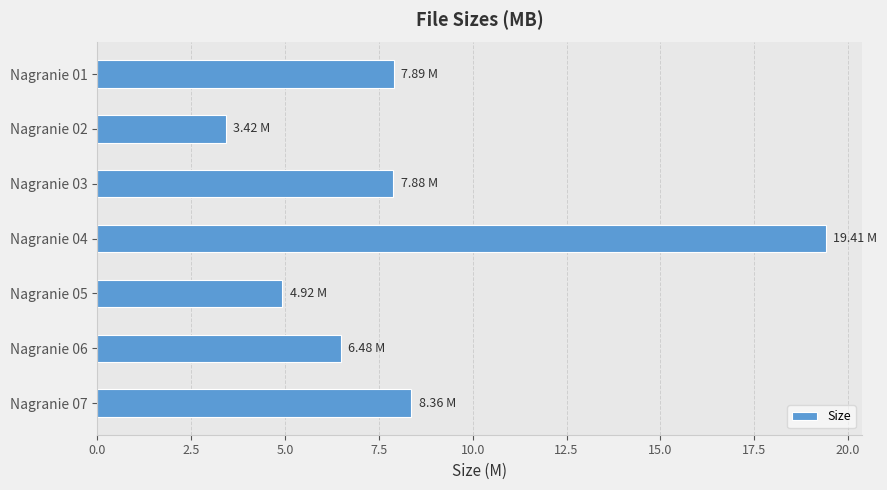

Between Nagranie 03 and Nagranie 02, which is larger?

Nagranie 03